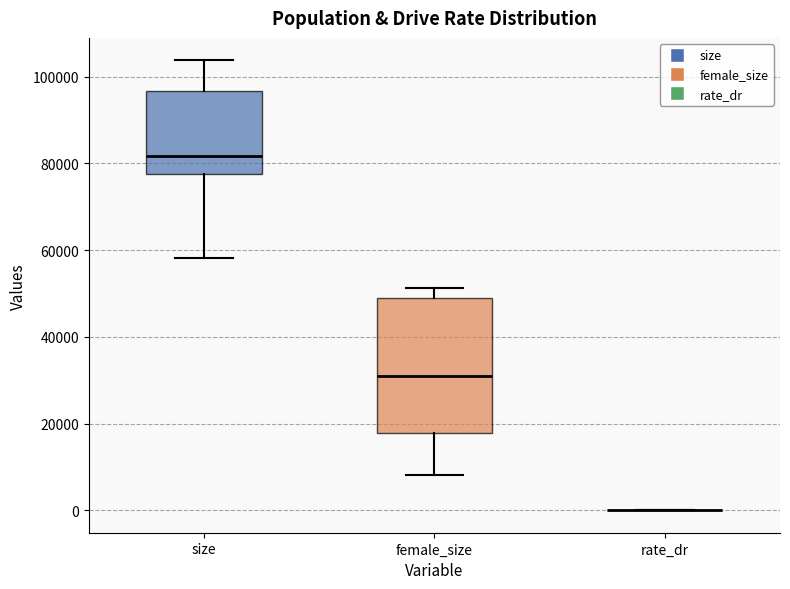

Reading left to right, transcribe this box plot: for each box, give where its median line is, the range the box spans, and where its two whiskers end, as read against the y-axis. The values are not printed on the chart, so give them approximately, as read against the axis.

size: median 82000, box 78000 to 96000, whiskers 58000 to 104000
female_size: median 30000, box 18000 to 48000, whiskers 8000 to 52000
rate_dr: box collapsed to a line at 0, whiskers 0 to 0